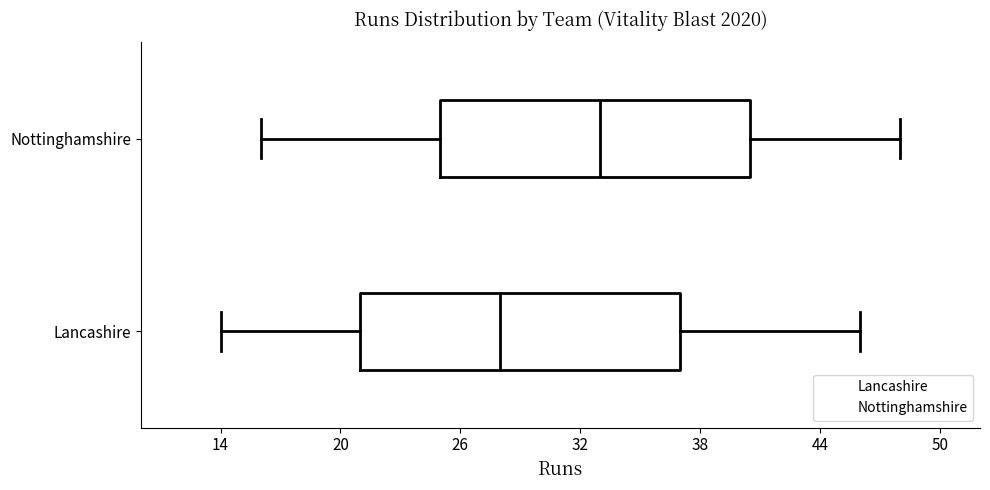

Which box has the furthest to the left median line?

Lancashire